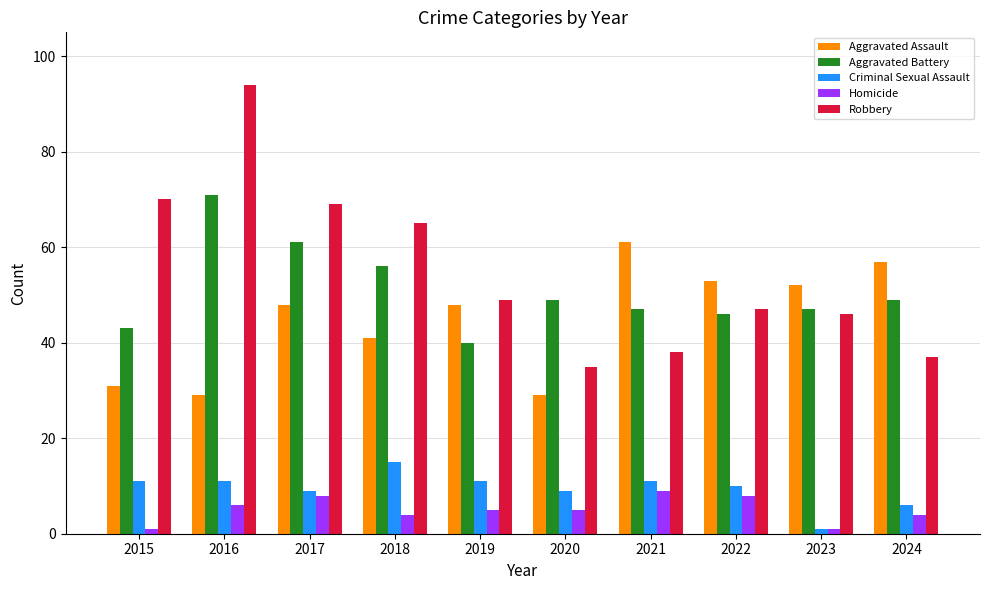

Reading right to left, list all the values displayed in this chart.

Aggravated Assault: 2024=57	2023=52	2022=53	2021=61	2020=29	2019=48	2018=41	2017=48	2016=29	2015=31
Aggravated Battery: 2024=49	2023=47	2022=46	2021=47	2020=49	2019=40	2018=56	2017=61	2016=71	2015=43
Criminal Sexual Assault: 2024=6	2023=1	2022=10	2021=11	2020=9	2019=11	2018=15	2017=9	2016=11	2015=11
Homicide: 2024=4	2023=1	2022=8	2021=9	2020=5	2019=5	2018=4	2017=8	2016=6	2015=1
Robbery: 2024=37	2023=46	2022=47	2021=38	2020=35	2019=49	2018=65	2017=69	2016=94	2015=70